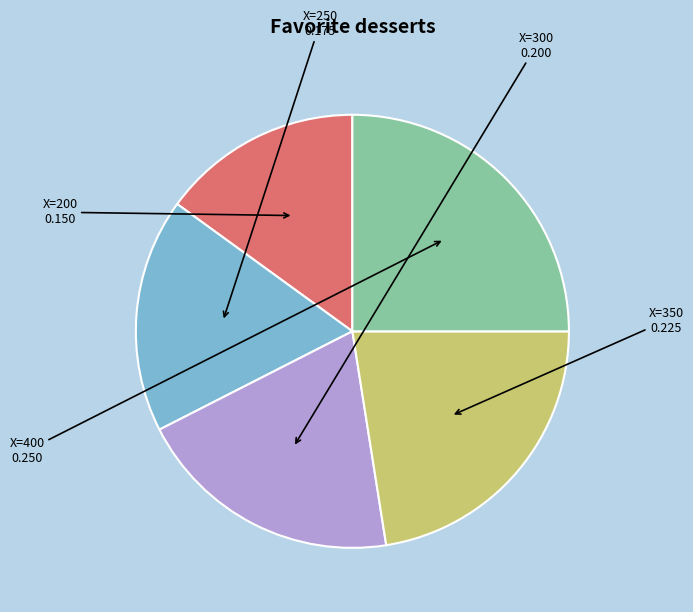

Is there a majority slice in this chart?

No